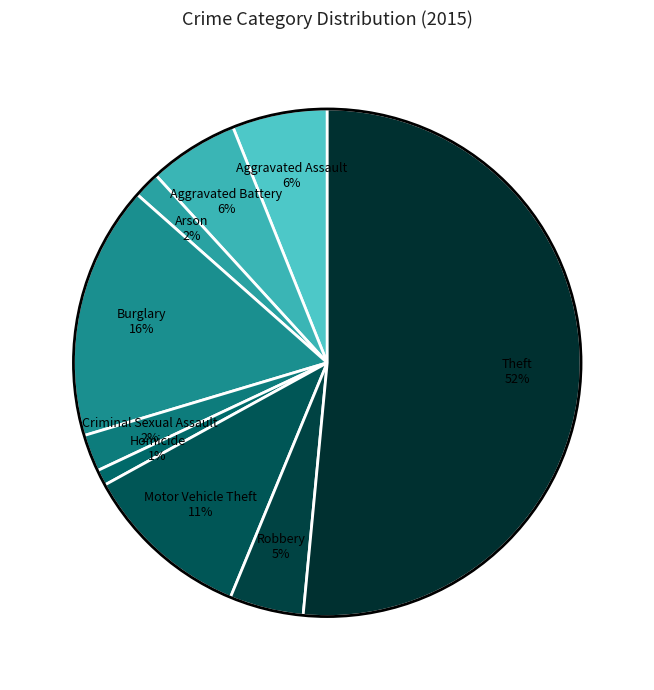

Count the number of slices in the pie.

9